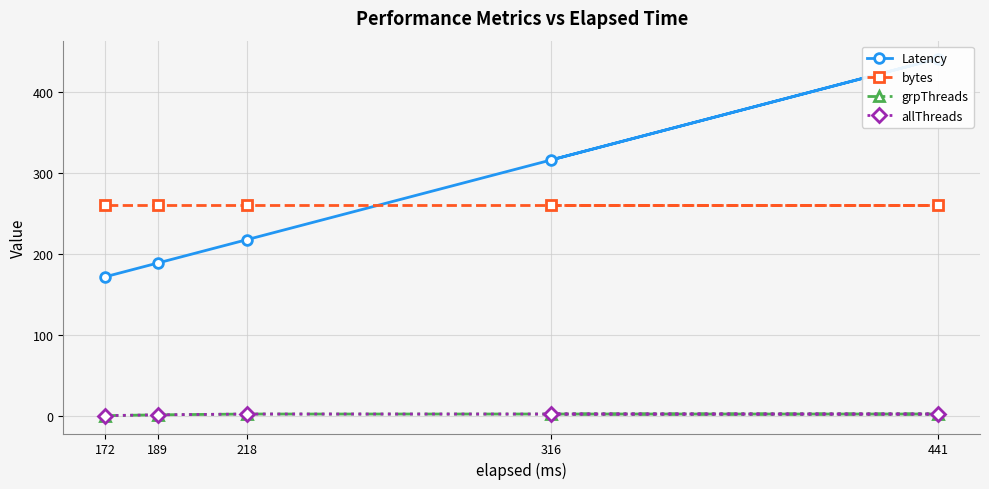

What is the minimum value for allThreads?

1